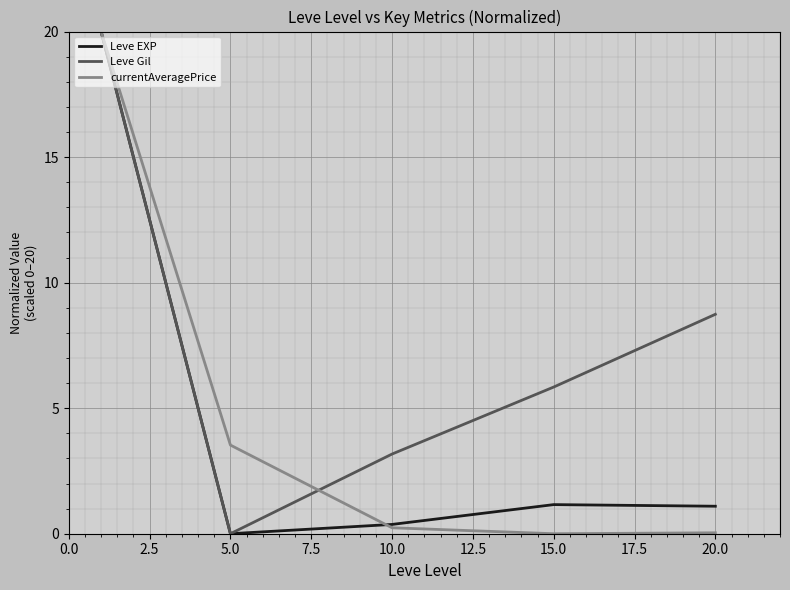

Which series has the largest total across all categories?

Leve Gil